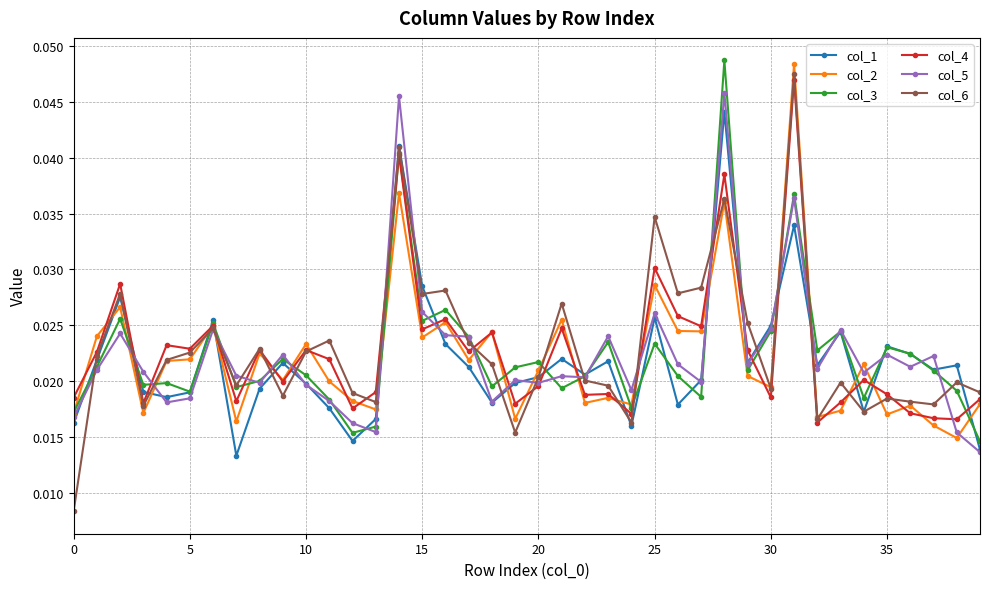

At how many categories does at least one series exceed 0?

40